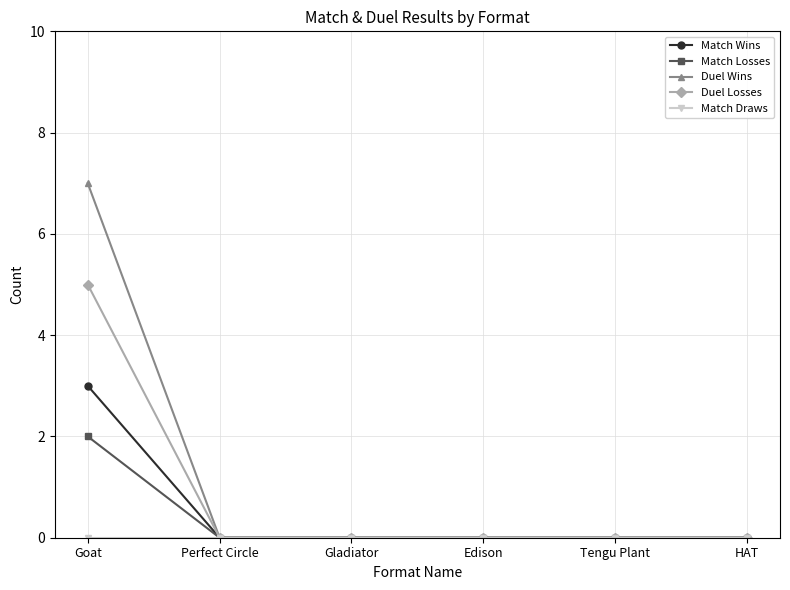

Which series has the widest spread of values?

Duel Wins